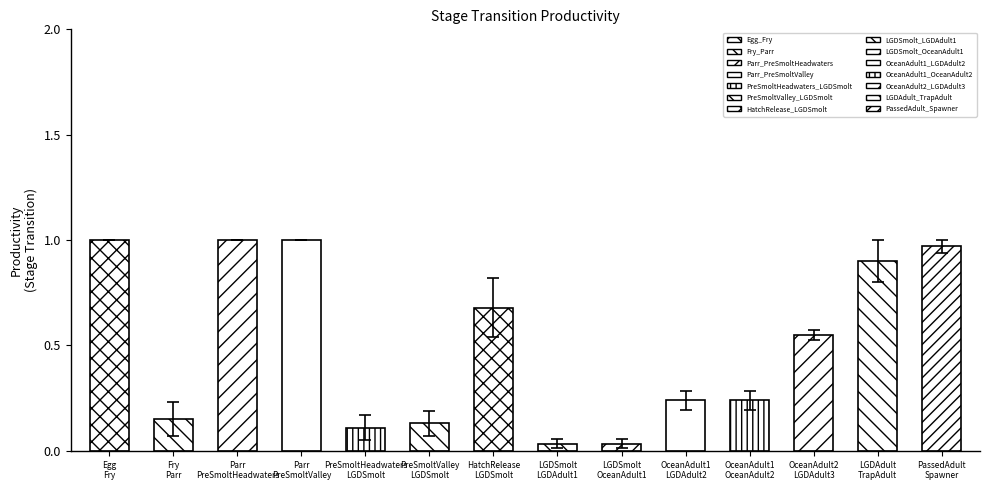

Between OceanAdult2_LGDAdult3 and LGDSmolt_OceanAdult1, which is larger?

OceanAdult2_LGDAdult3